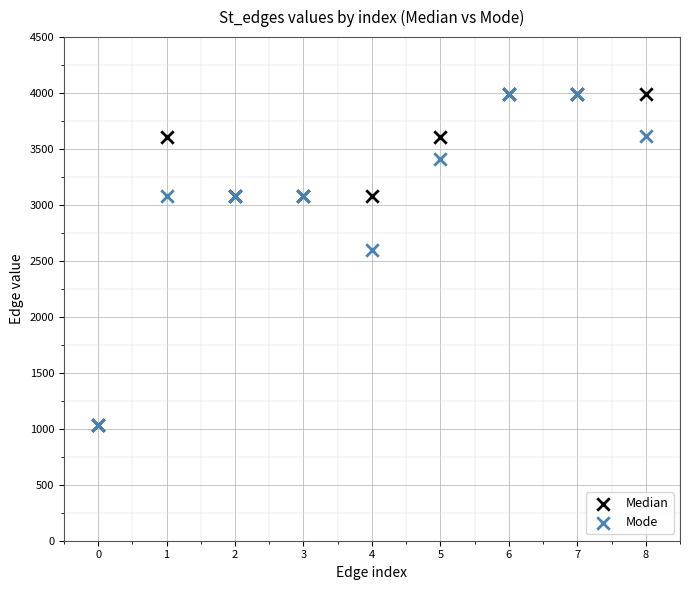

What are all the series names shown in the legend?

Median, Mode